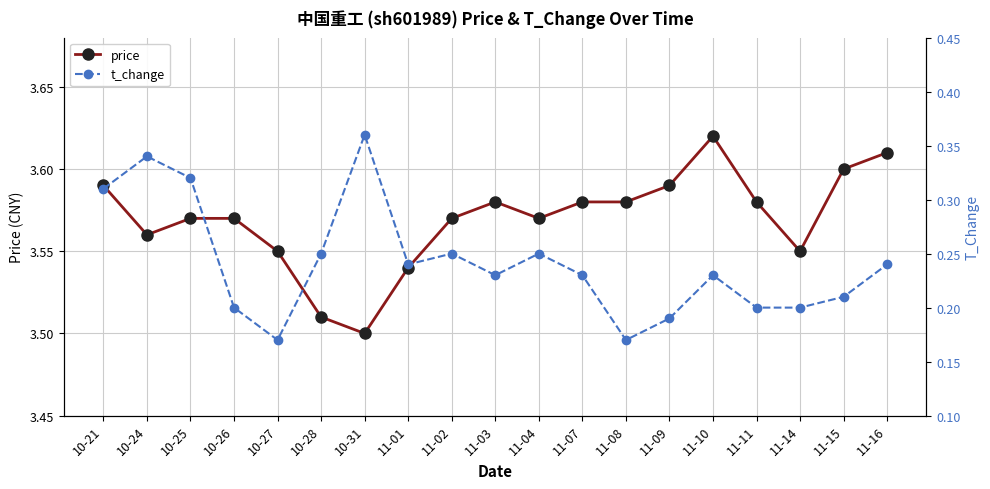

At which category does price reach its first local valley?

10-24